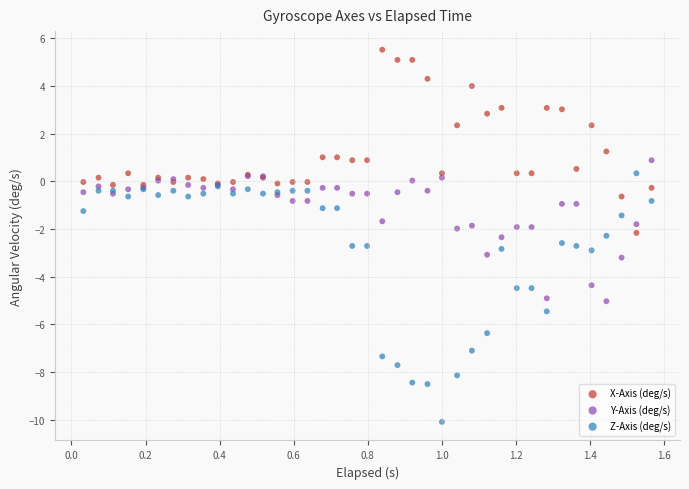

What is the X range (max minus min) for the scatter plot?

1.5